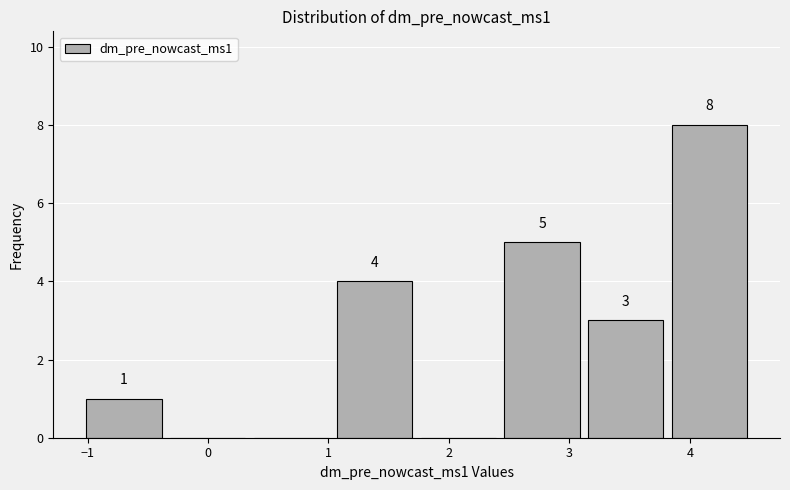

Over which range of the x-axis is the bar tallest?

3.8 to 4.5